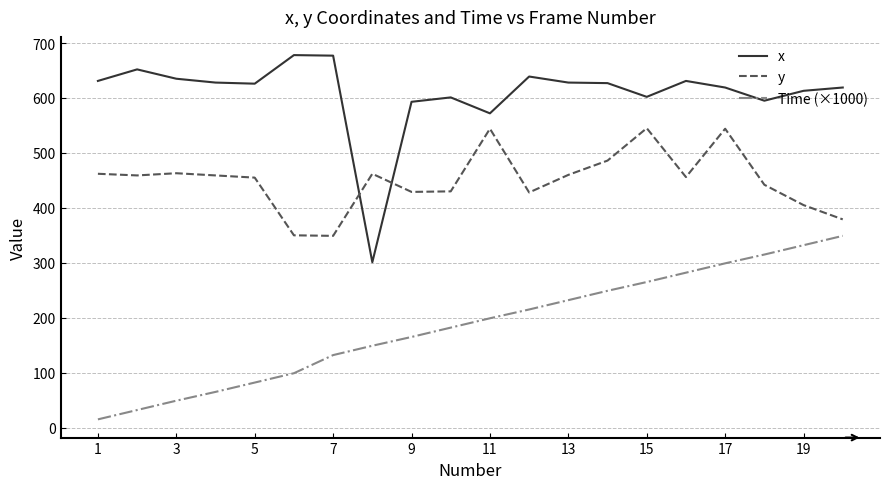

What is the minimum value shown in the chart?

15